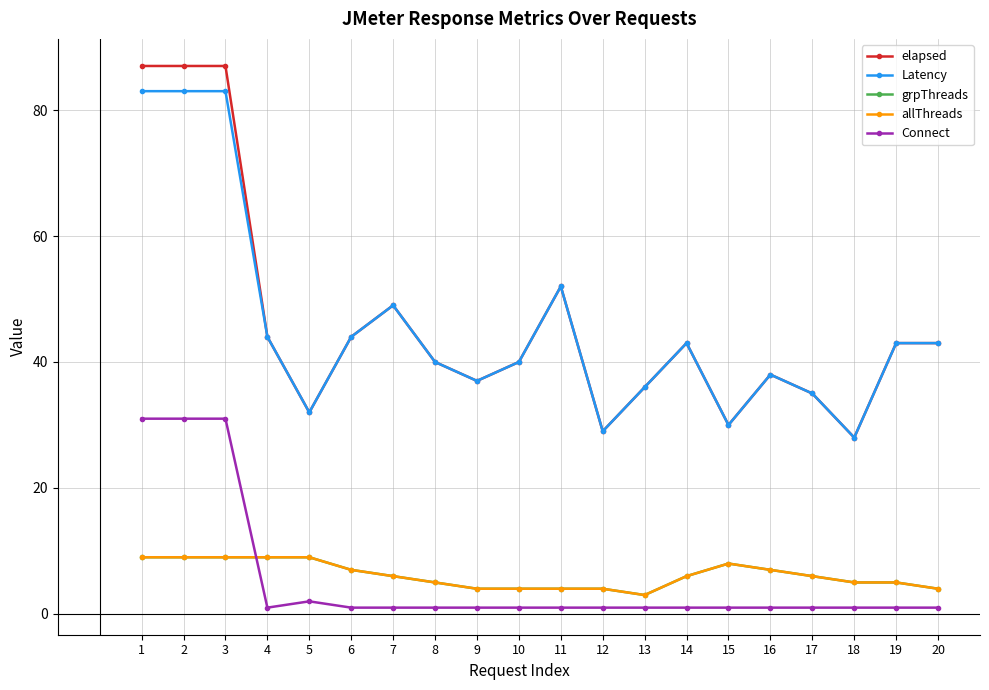

At 17, list the series in order from largest to smallest.

elapsed, Latency, grpThreads, allThreads, Connect